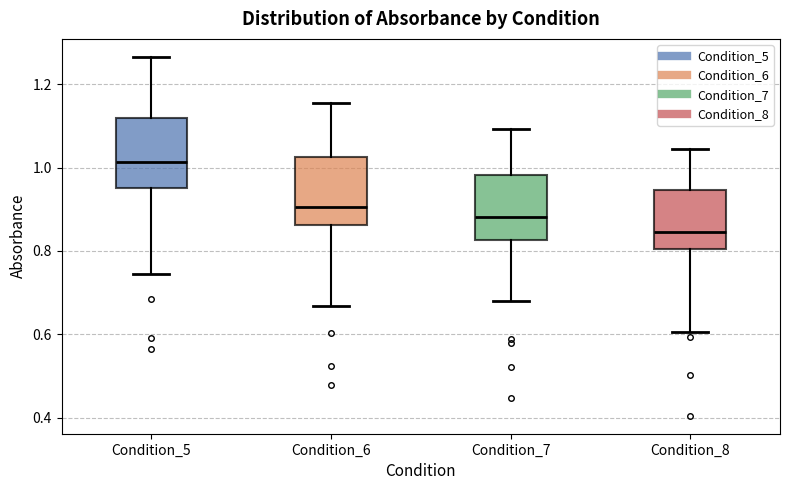

Reading left to right, transcribe this box plot: for each box, give where its median line is, the range the box spans, and where its two whiskers end, as read against the y-axis. The values are not printed on the chart, so give them approximately, as read against the axis.

Condition_5: median 1.02, box 0.96 to 1.12, whiskers 0.74 to 1.26
Condition_6: median 0.90, box 0.86 to 1.02, whiskers 0.66 to 1.16
Condition_7: median 0.88, box 0.82 to 0.98, whiskers 0.68 to 1.10
Condition_8: median 0.84, box 0.80 to 0.94, whiskers 0.60 to 1.04